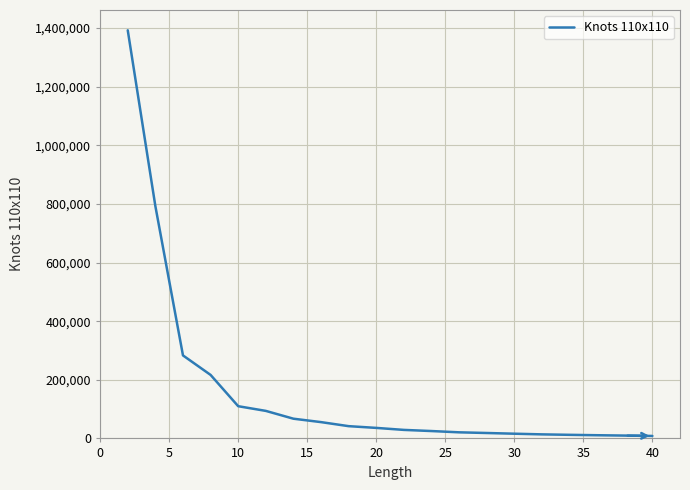

What is the sum of all values?

3252887